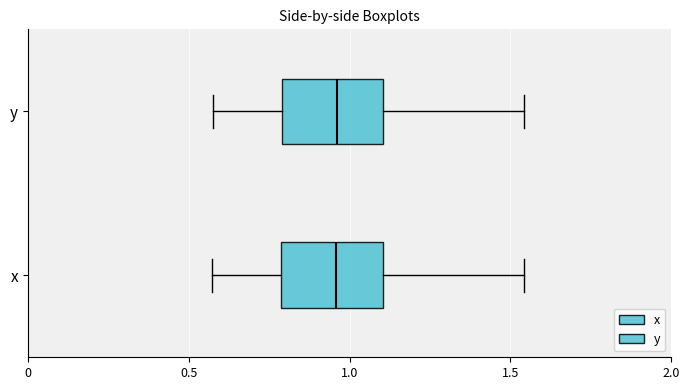

Reading bottom to top, transcribe this box plot: for each box, give where its median line is, the range the box spans, and where its two whiskers end, as read against the x-axis. The values are not printed on the chart, so give them approximately, as read against the axis.

x: median 0.95, box 0.80 to 1.10, whiskers 0.55 to 1.55
y: median 0.95, box 0.80 to 1.10, whiskers 0.55 to 1.55